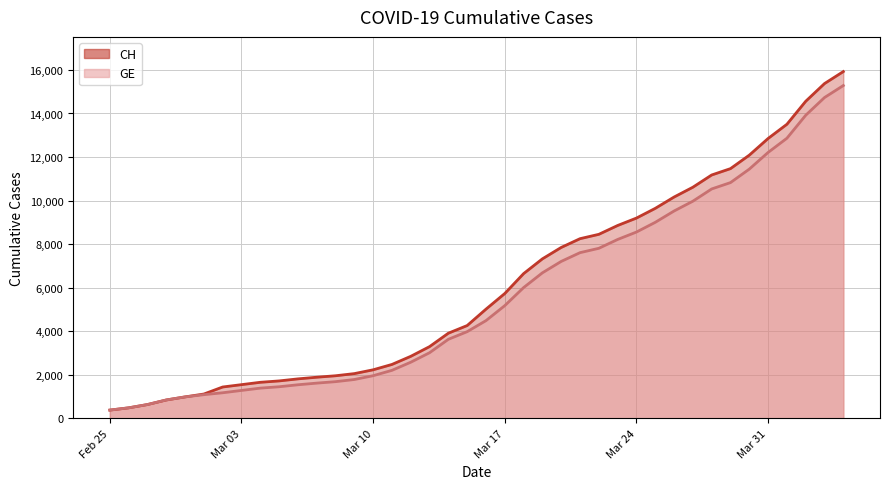

Does the chart display data point markers on the line(s)?

No